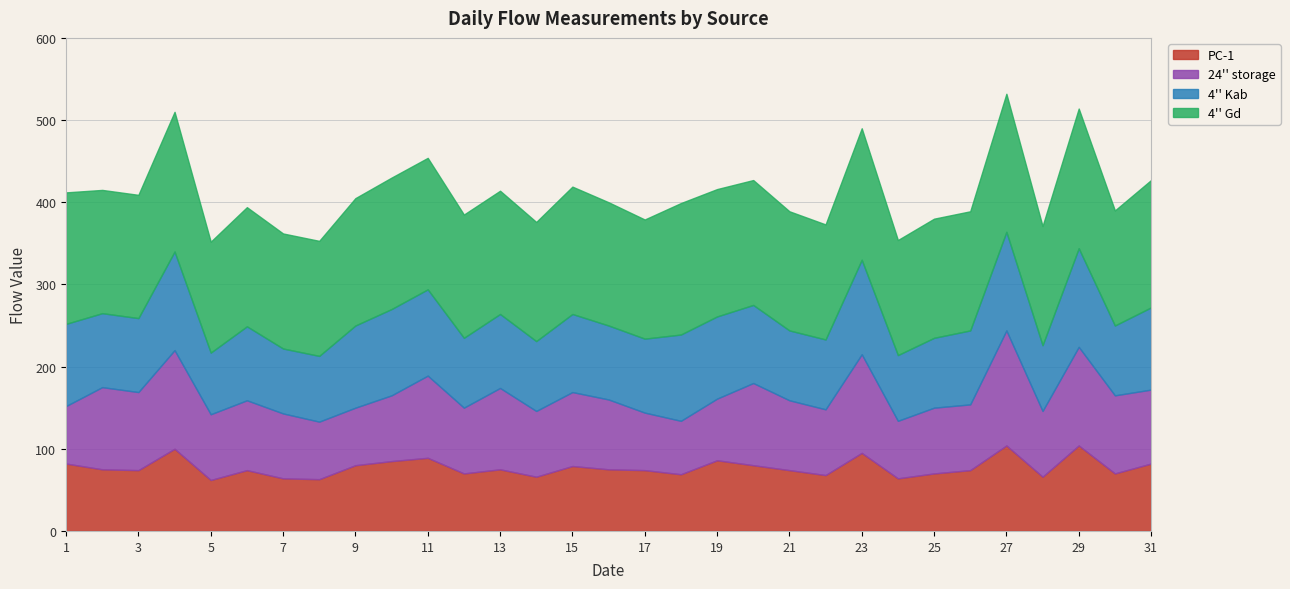

Which series has the largest total across all categories?

4'' Gd